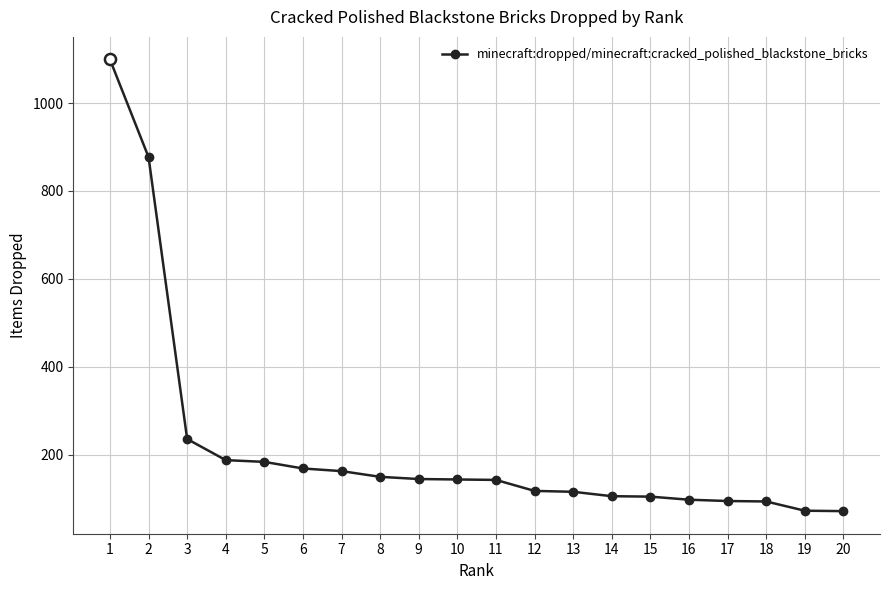

What is the difference between the second highest and second lowest values?

804